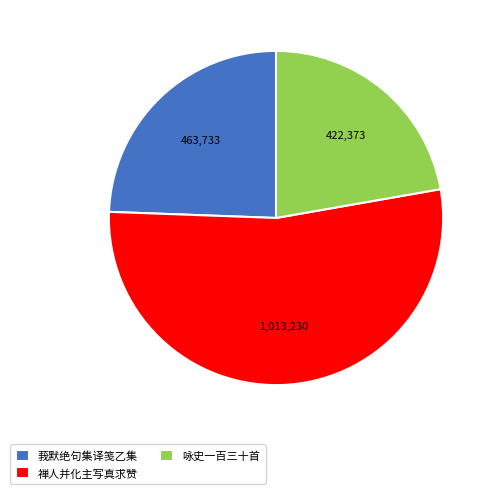

Rank the categories by value from highest to lowest.

禅人并化主写真求赞, 莪默绝句集译笺乙集, 咏史一百三十首